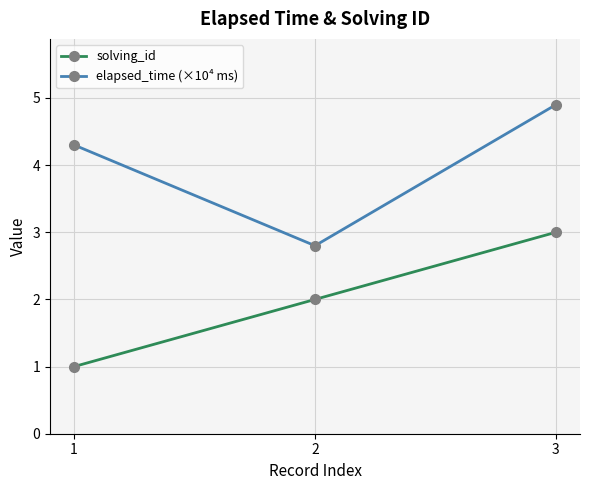

What is the value of the elapsed_time (×10⁴ ms) point at the 2nd from the left?

2.8